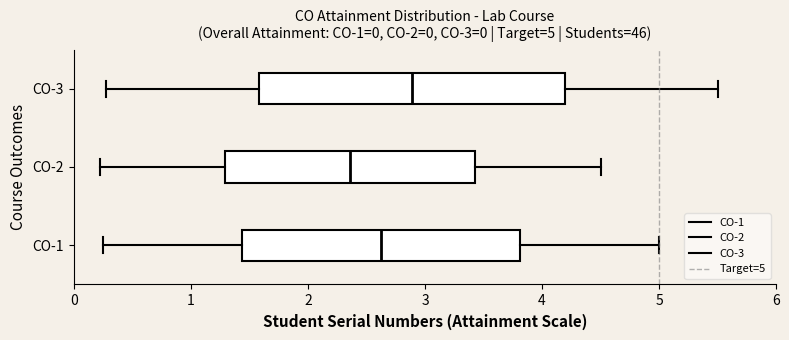

Which box is the widest, from its left edge to its right edge?

CO-3